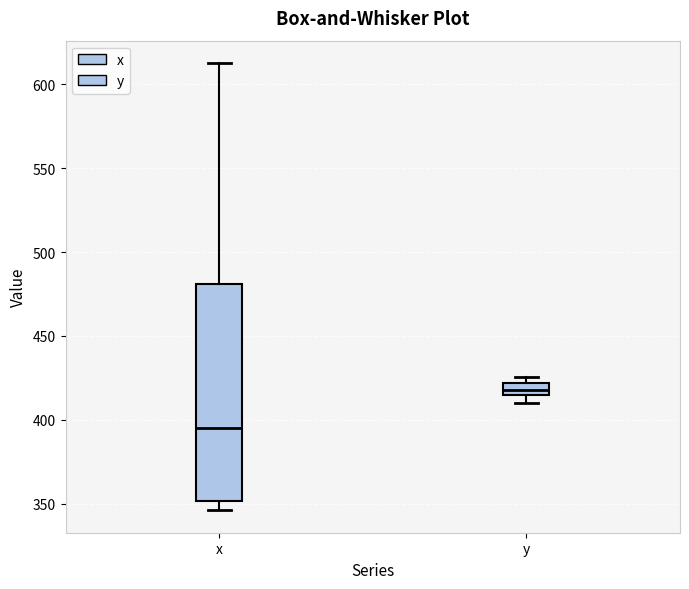

Comparing the boxes themselves (not the whiskers), which one is the tallest?

x